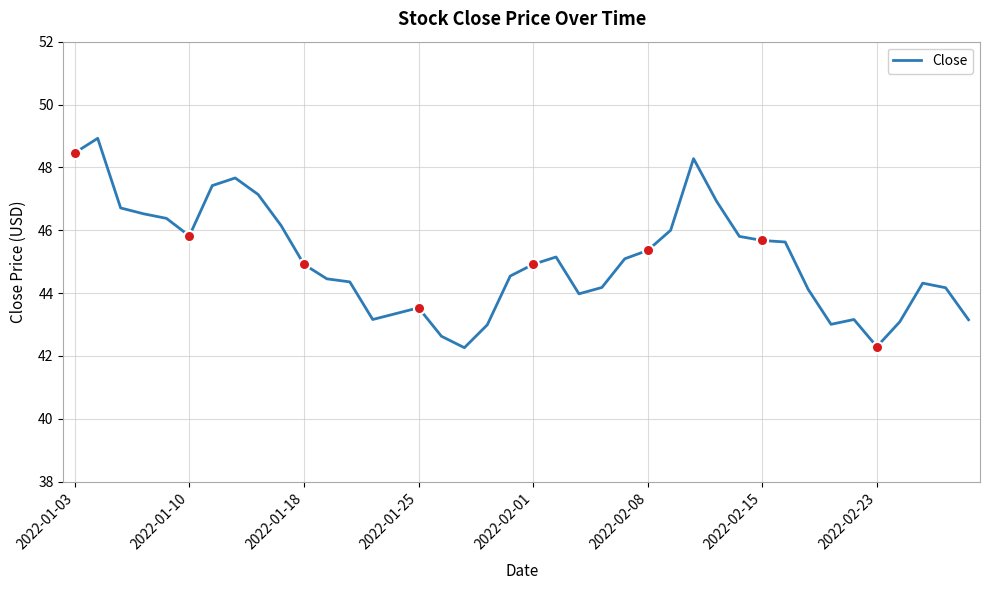

Does the chart display data point markers on the line(s)?

No